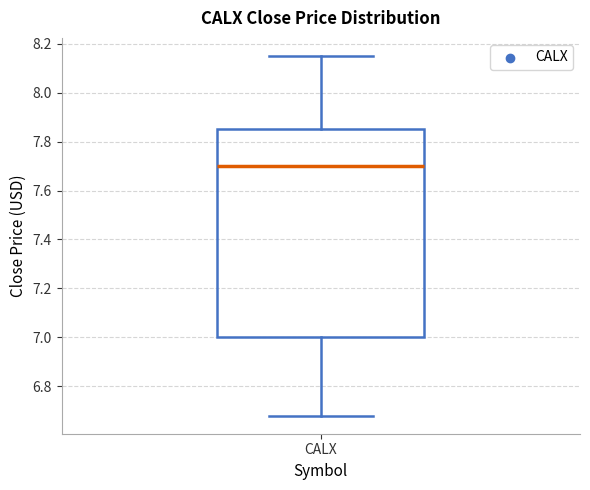

Read this box plot against the y-axis: the position of the median line, the range covered by the box, and the ends of both whiskers. The values are not printed on the chart, so give them approximately, as read against the axis.

median 7.70, box 7.00 to 7.84, whiskers 6.68 to 8.14